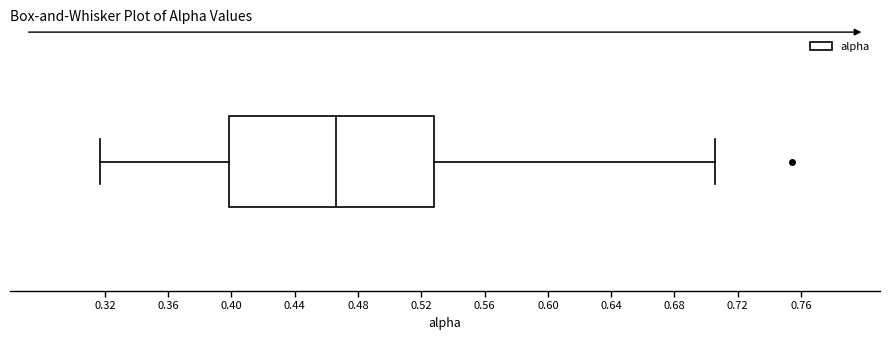

Read this box plot against the x-axis: the position of the median line, the range covered by the box, and the ends of both whiskers. The values are not printed on the chart, so give them approximately, as read against the axis.

median 0.465, box 0.400 to 0.530, whiskers 0.315 to 0.705